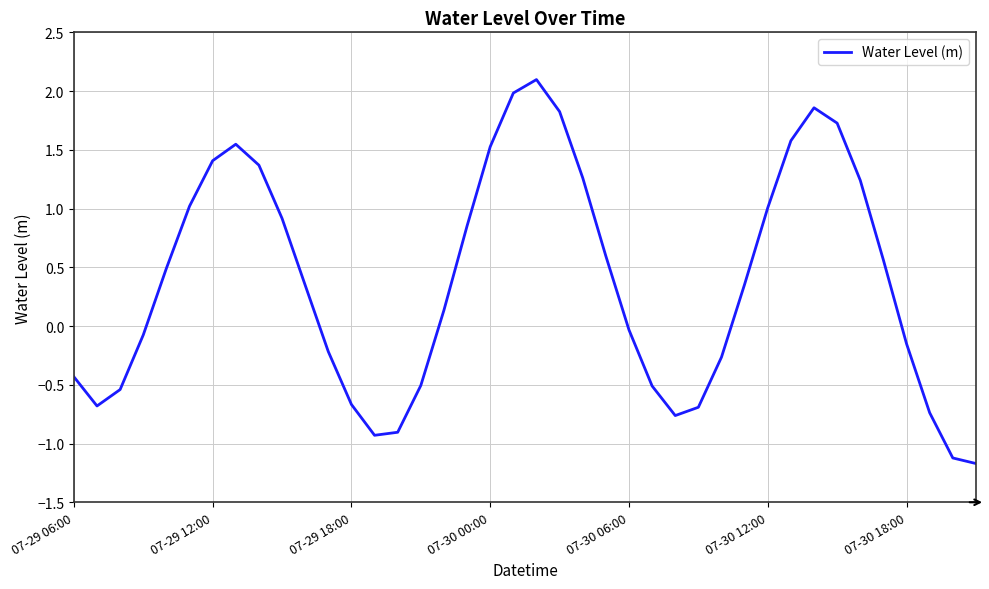

What is the difference between the second highest and minimum values?

3.2